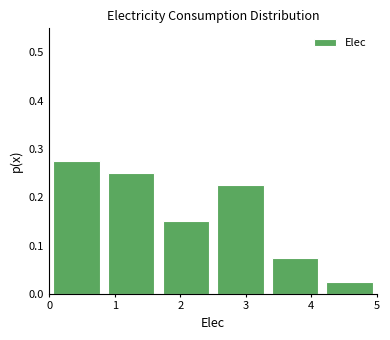

Reading left to right, list every bar in this chart as the range it spans on the x-axis followed by its height. Neither the bar edges nor the heights are printed on the chart, so give them approximately, as read against the axes.

0.0 to 0.8: 0.28
0.8 to 1.7: 0.25
1.7 to 2.5: 0.15
2.5 to 3.3: 0.23
3.3 to 4.2: 0.08
4.2 to 5.0: 0.03